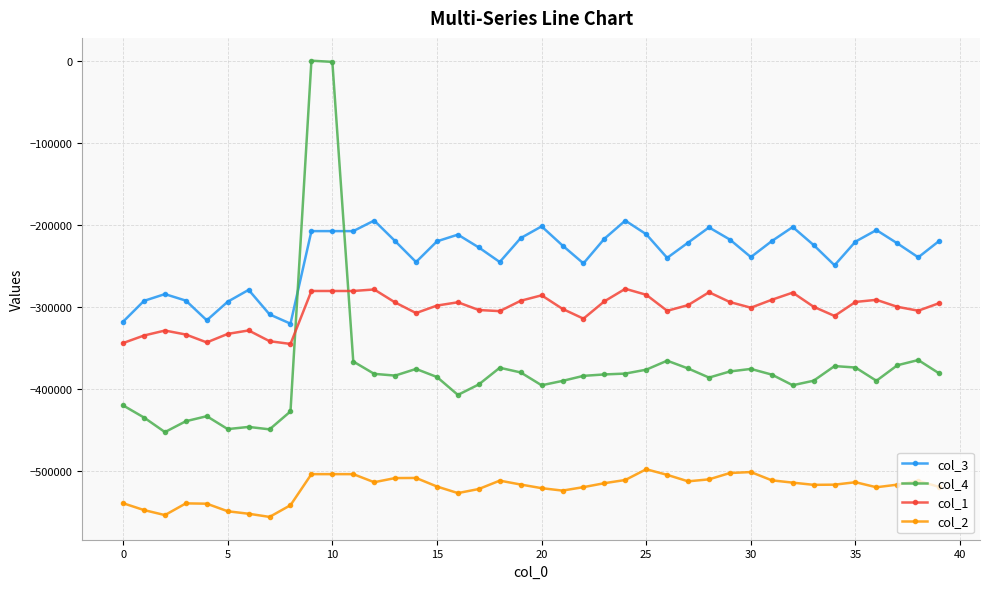

What is the value of the col_1 point at the 9th from the left?

-344897